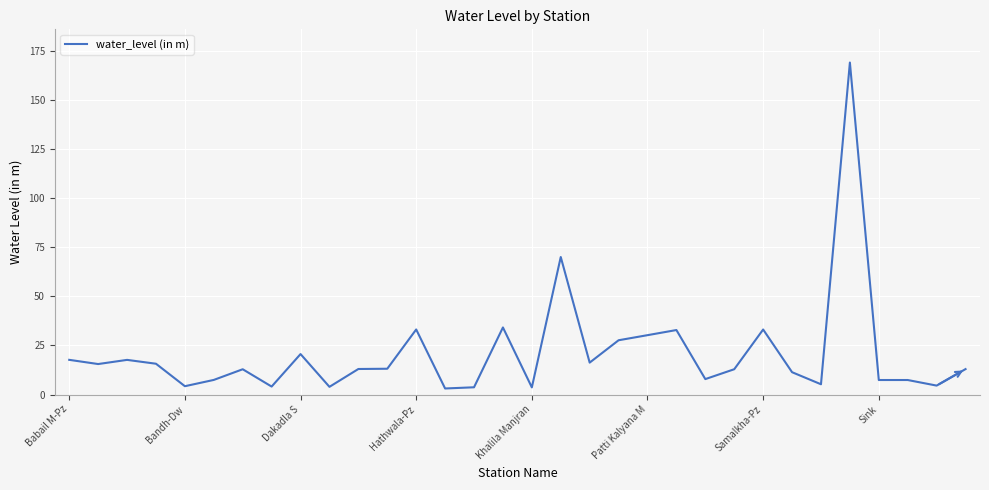

Is this an area chart (filled region under the line)?

No